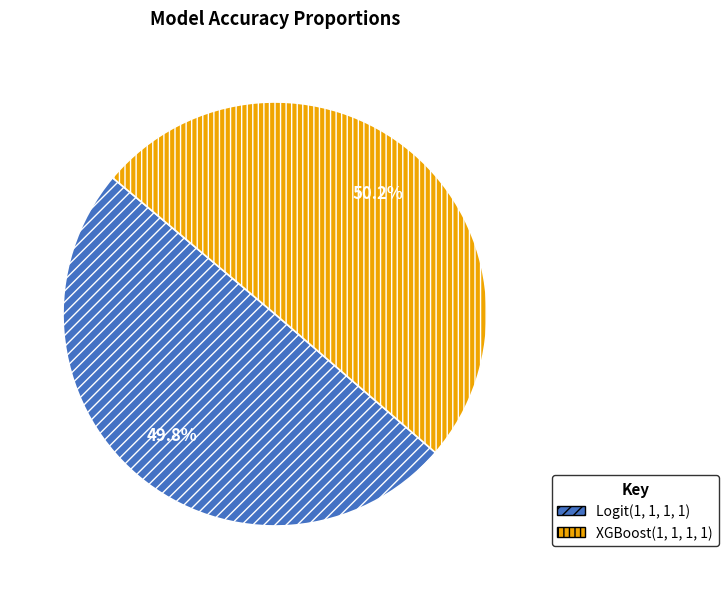

To the nearest percent, what percentage of the pie is XGBoost(1, 1, 1, 1)?

50%